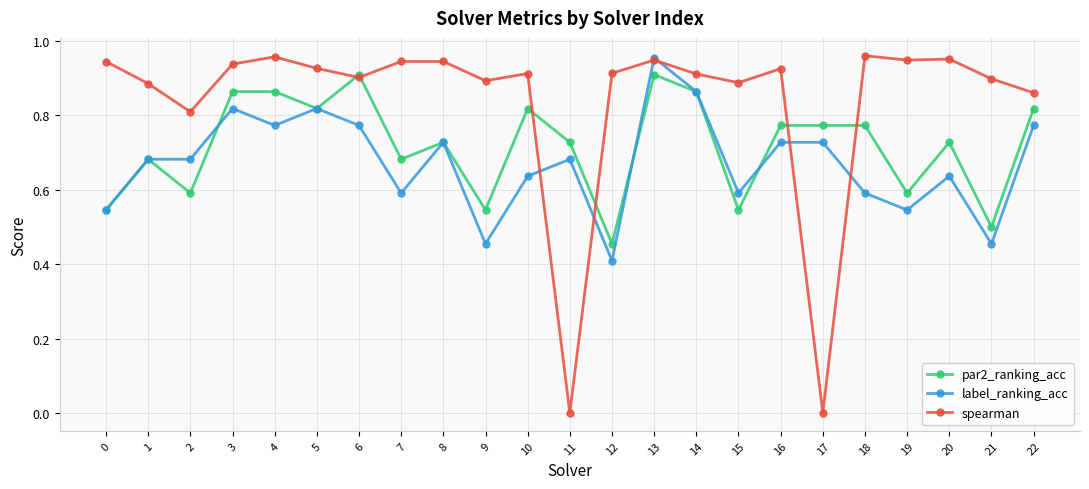

The value of par2_ranking_acc at 3 is 0.9. True or false?

True